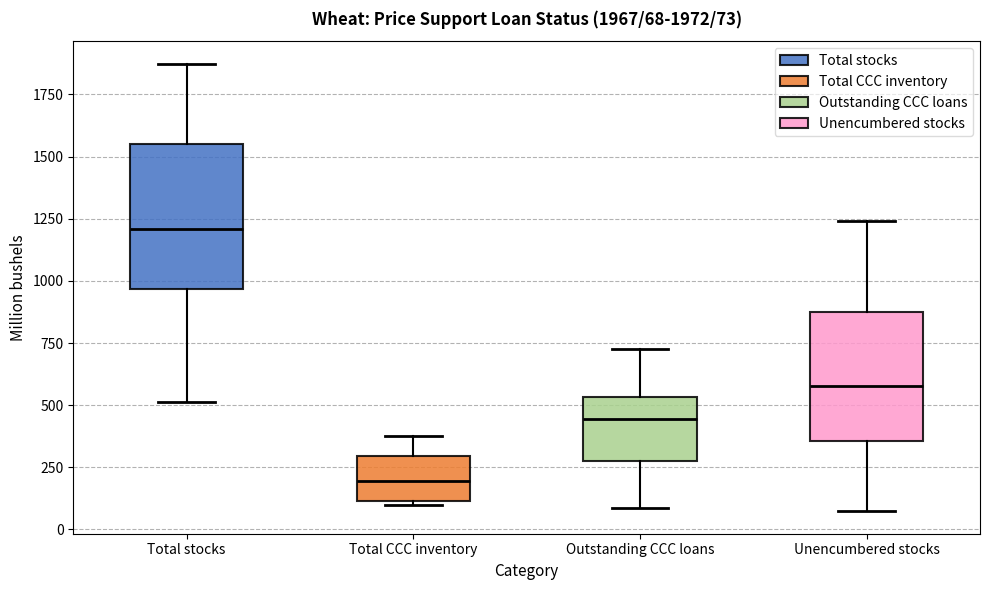

Comparing the boxes themselves (not the whiskers), which one is the tallest?

Total stocks